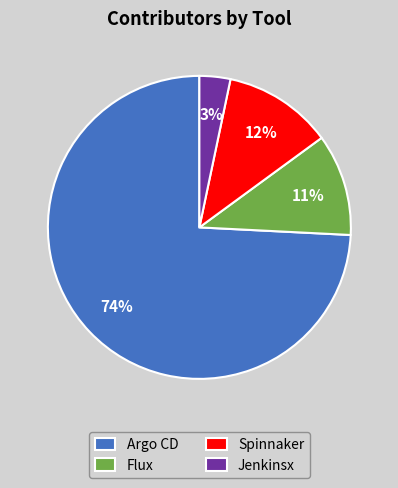

Is it true that Spinnaker is 1% of the pie?

False